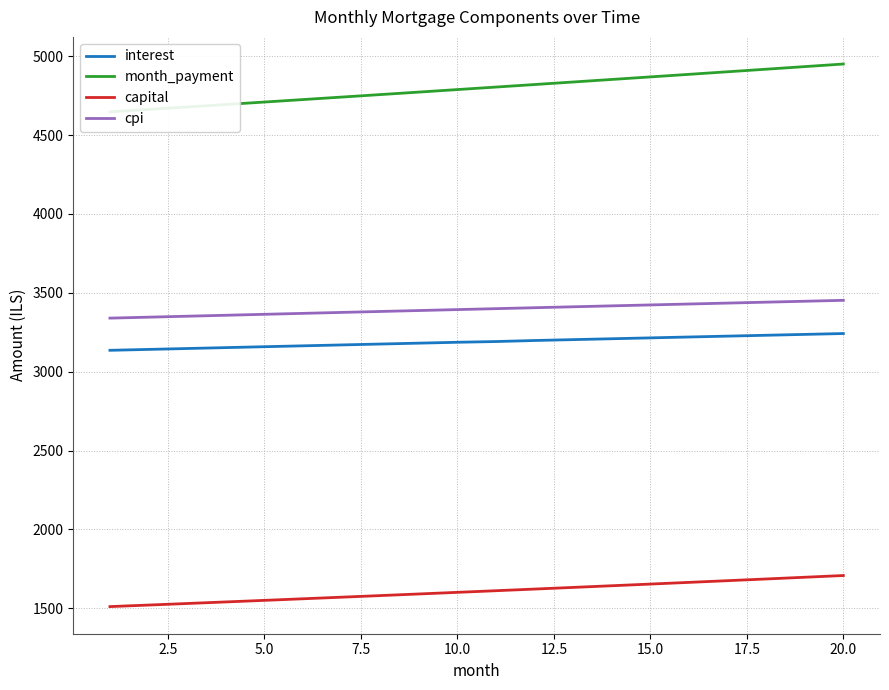

True or false: interest and cpi intersect in this chart.

False